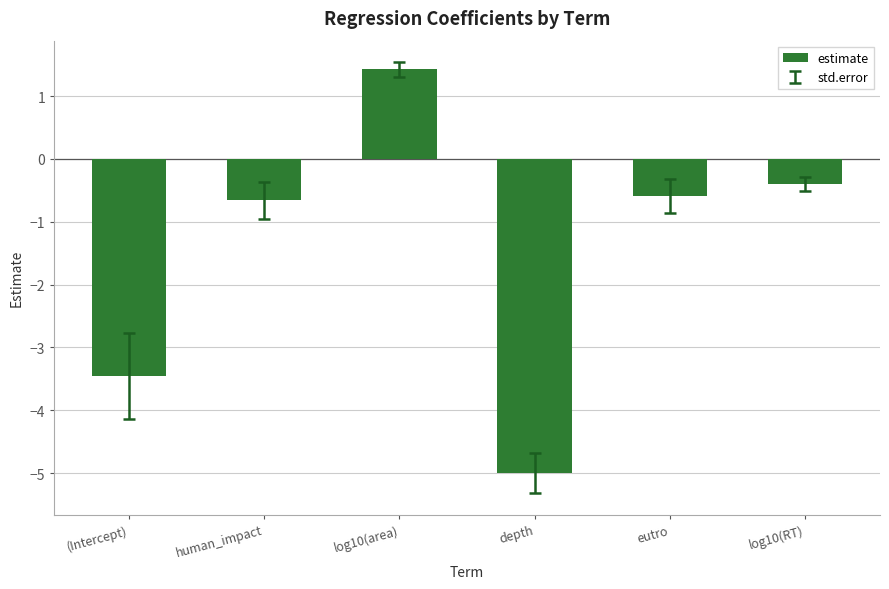

What is the label of the 6th bar from the right?

(Intercept)